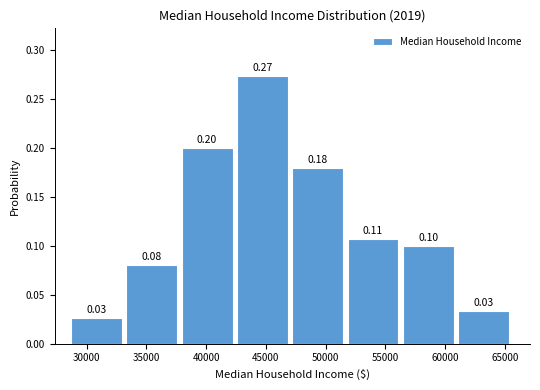

Over which range of the x-axis is the bar tallest?

42500 to 47000